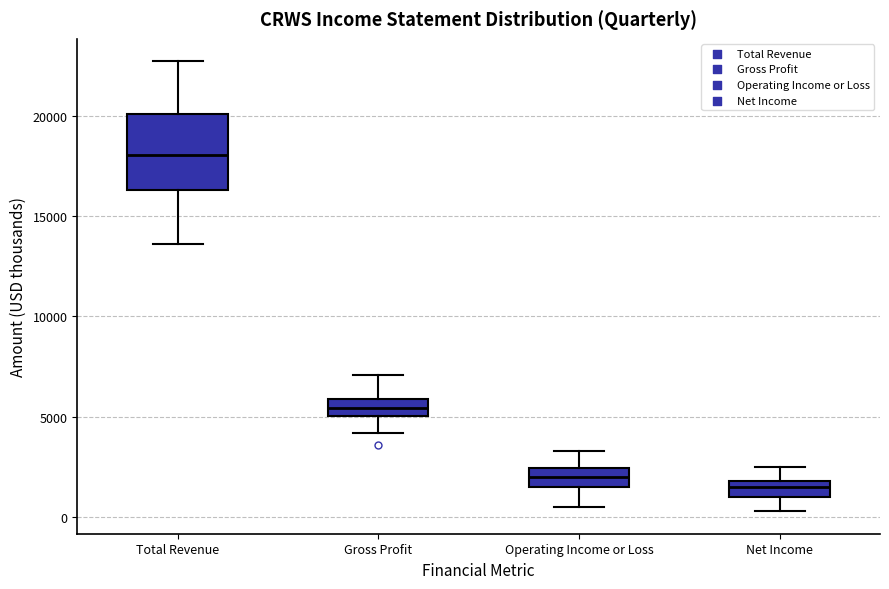

Reading left to right, transcribe this box plot: for each box, give where its median line is, the range the box spans, and where its two whiskers end, as read against the y-axis. The values are not printed on the chart, so give them approximately, as read against the axis.

Total Revenue: median 18000, box 16500 to 20000, whiskers 13500 to 22500
Gross Profit: median 5500, box 5000 to 6000, whiskers 4000 to 7000
Operating Income or Loss: median 2000, box 1500 to 2500, whiskers 500 to 3500
Net Income: median 1500, box 1000 to 2000, whiskers 500 to 2500